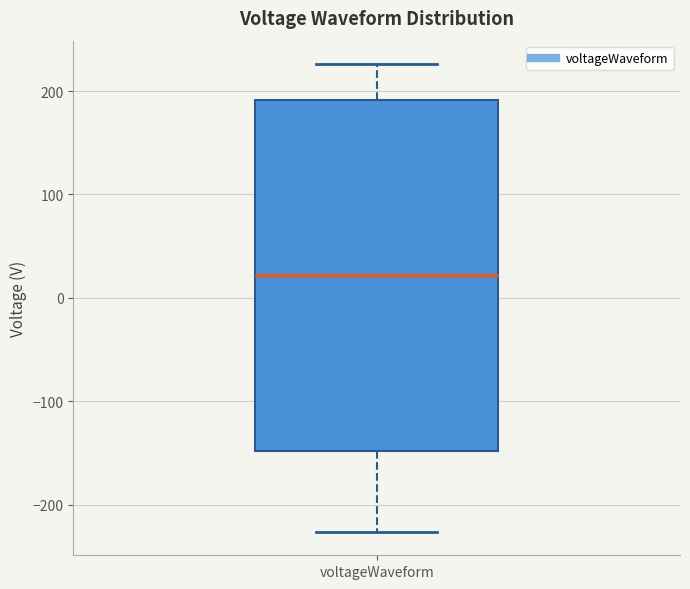

Transcribe this box plot: give where the median line is, the range the box spans, and where the two whiskers end, as read against the y-axis. The values are not printed on the chart, so give them approximately, as read against the axis.

median 20, box -150 to 190, whiskers -230 to 230